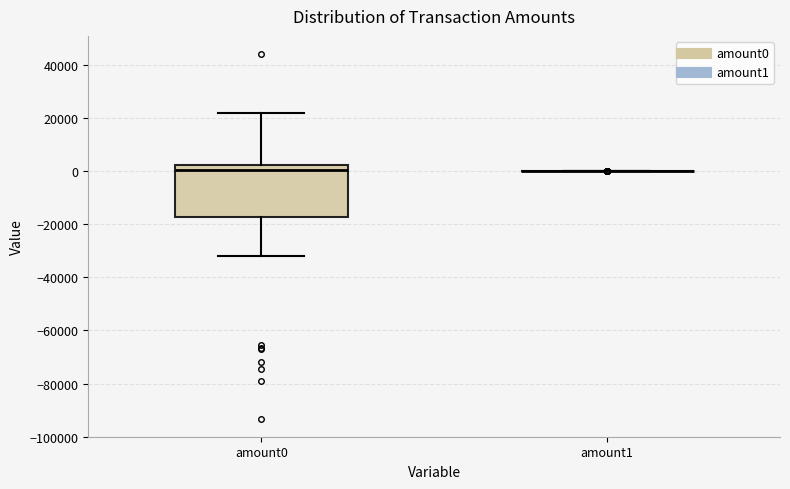

Reading left to right, transcribe this box plot: for each box, give where its median line is, the range the box spans, and where its two whiskers end, as read against the y-axis. The values are not printed on the chart, so give them approximately, as read against the axis.

amount0: median 0, box -18000 to 2000, whiskers -32000 to 22000
amount1: box collapsed to a line at 0, whiskers 0 to 0